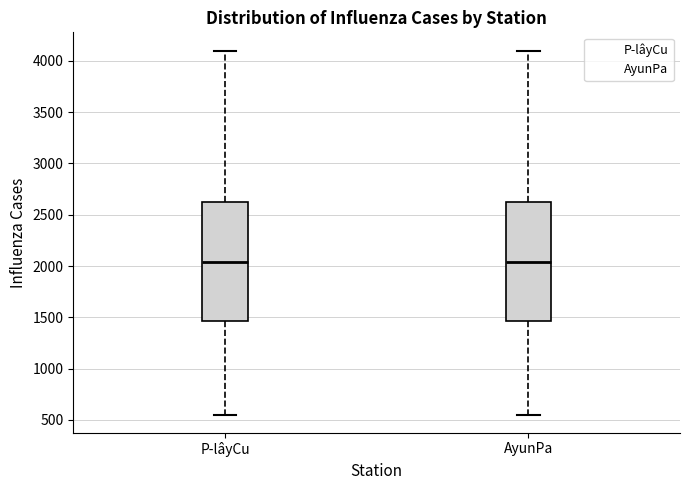

Reading left to right, read every box against the y-axis: the position of its median line, the range the box covers, and the ends of its whiskers. The values are not printed on the chart, so give them approximately, as read against the axis.

P-lâyCu: median 2050, box 1450 to 2600, whiskers 550 to 4100
AyunPa: median 2050, box 1450 to 2600, whiskers 550 to 4100